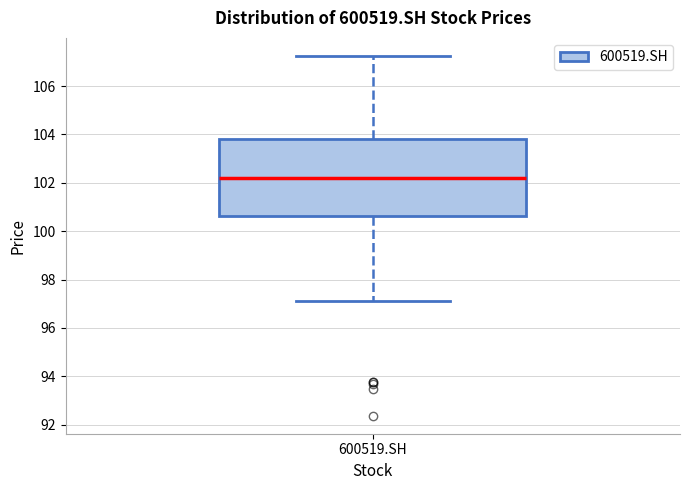

Read this box plot against the y-axis: the position of the median line, the range covered by the box, and the ends of both whiskers. The values are not printed on the chart, so give them approximately, as read against the axis.

median 102.2, box 100.6 to 103.8, whiskers 97.2 to 107.2